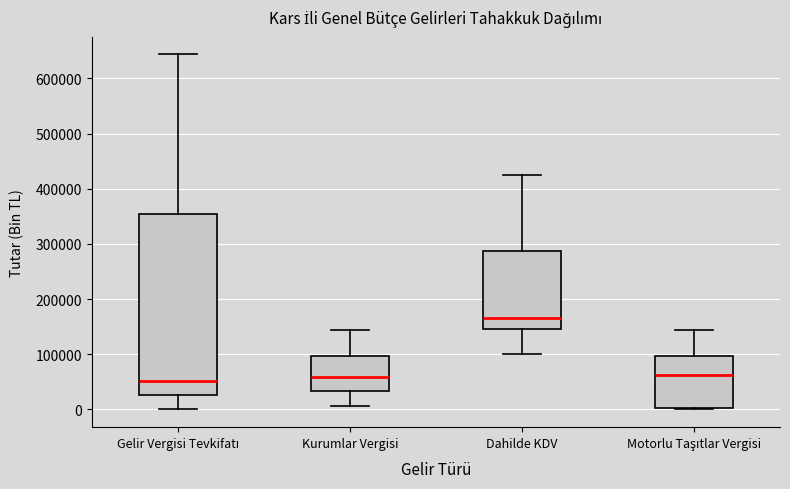

Reading left to right, transcribe this box plot: for each box, give where its median line is, the range the box spans, and where its two whiskers end, as read against the y-axis. The values are not printed on the chart, so give them approximately, as read against the axis.

Gelir Vergisi Tevkifatı: median 50000, box 30000 to 350000, whiskers 0 to 640000
Kurumlar Vergisi: median 60000, box 30000 to 100000, whiskers 10000 to 140000
Dahilde KDV: median 170000, box 150000 to 290000, whiskers 100000 to 420000
Motorlu Taşıtlar Vergisi: median 60000, box 0 to 100000, whiskers 0 to 140000